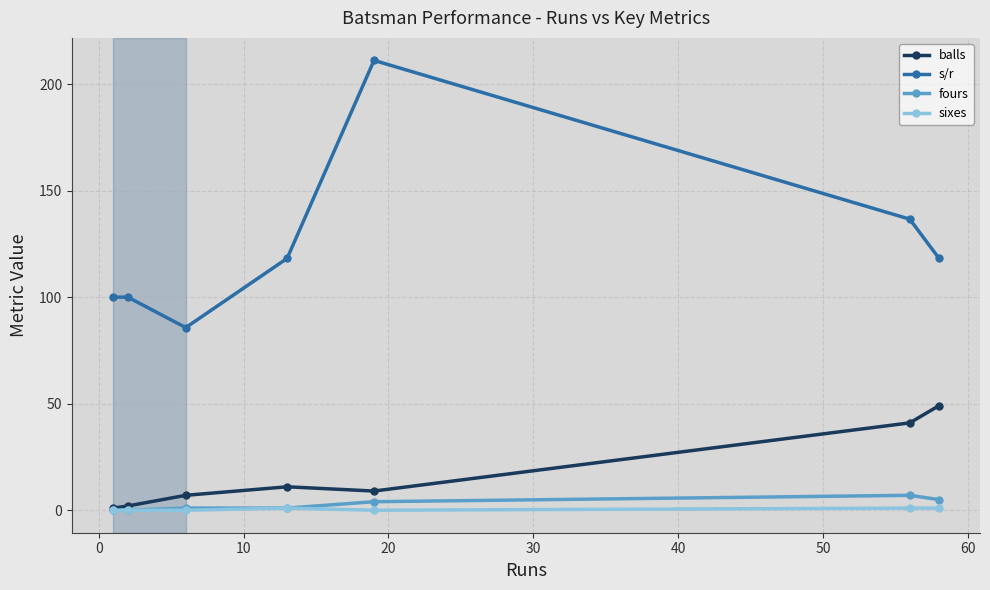

Which series has the largest total across all categories?

s/r